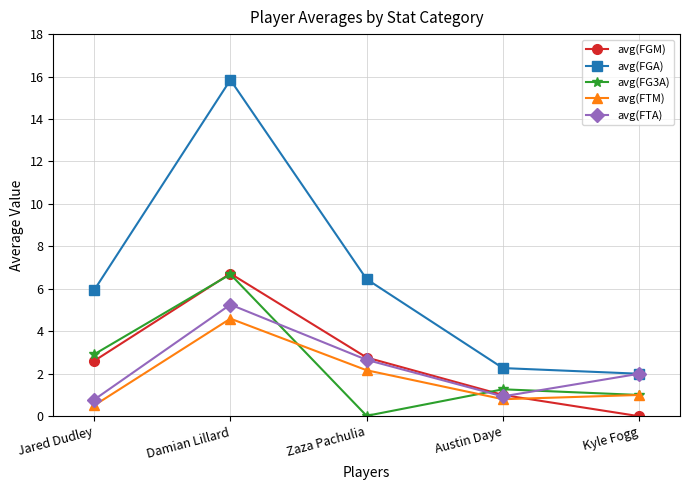

True or false: avg(FTA) has a value of 2.7 at Zaza Pachulia.

True